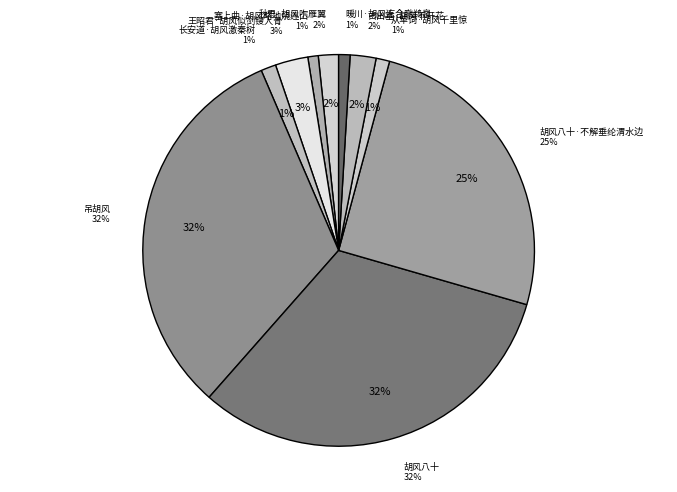

What portion of the pie excludes 吊胡风?

68.0%